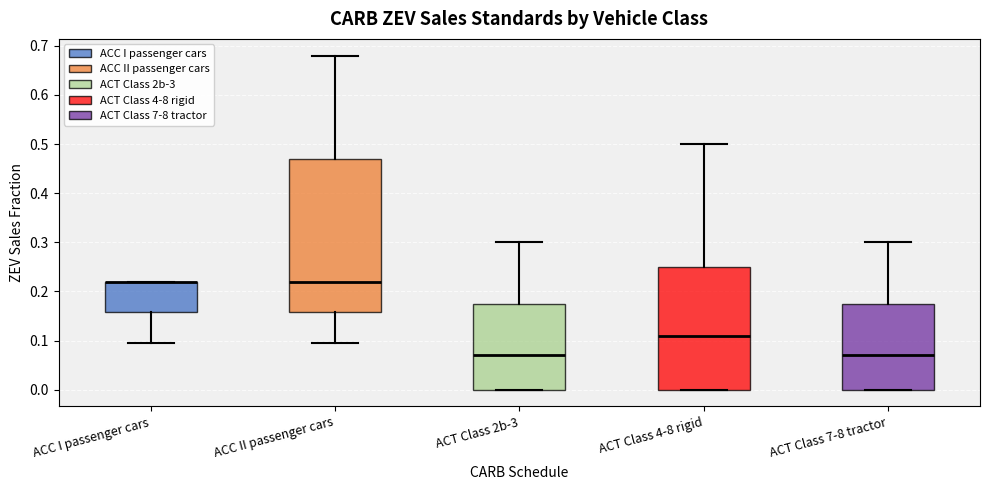

Where is the upper edge of the box for ACC II passenger cars on the y-axis? The values are not printed on the chart, so give them approximately, as read against the axis.

0.47